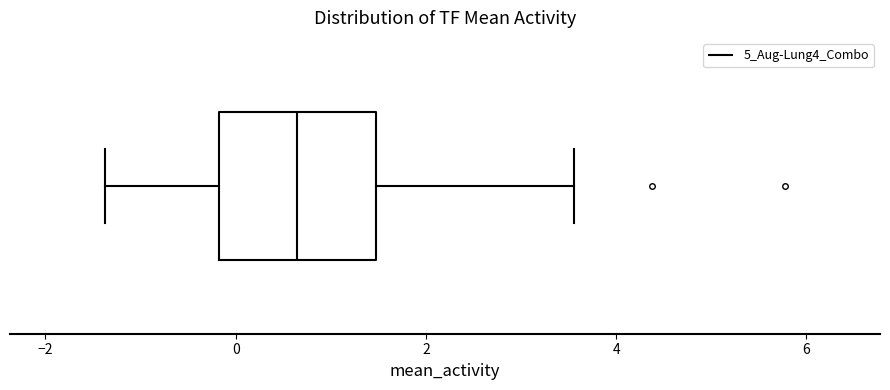

Transcribe this box plot: give where the median line is, the range the box spans, and where the two whiskers end, as read against the x-axis. The values are not printed on the chart, so give them approximately, as read against the axis.

median 0.6, box -0.2 to 1.4, whiskers -1.4 to 3.6